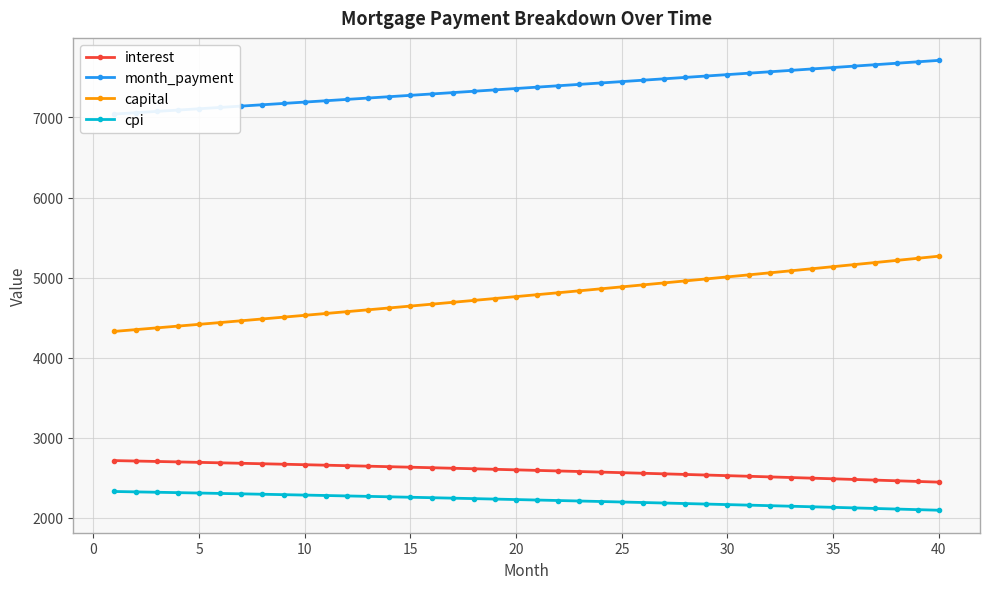

What is the difference between the second highest and second lowest values in the capital series?

890.9